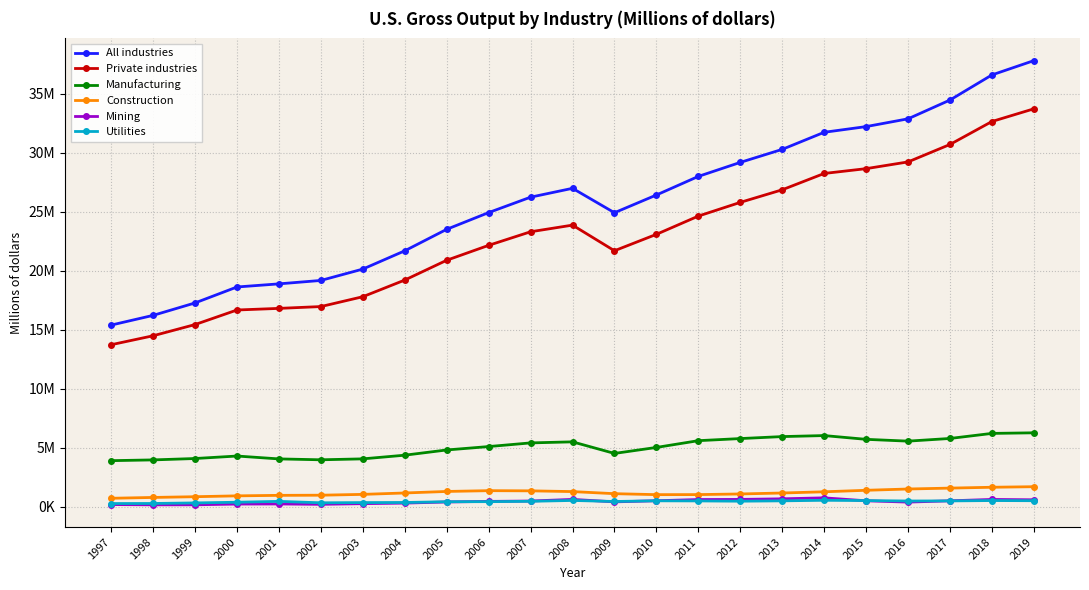

What is the highest value of the Manufacturing series?

6259231